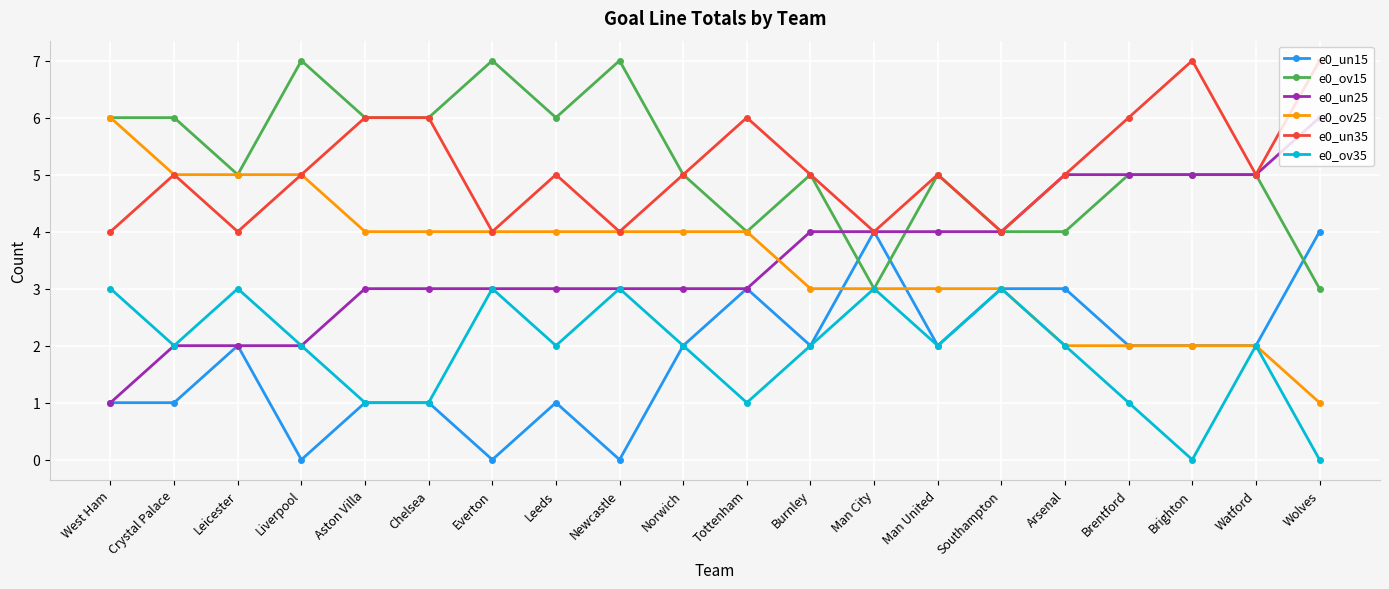

What is the difference between the maximum and second lowest values in the e0_un25 series?

4